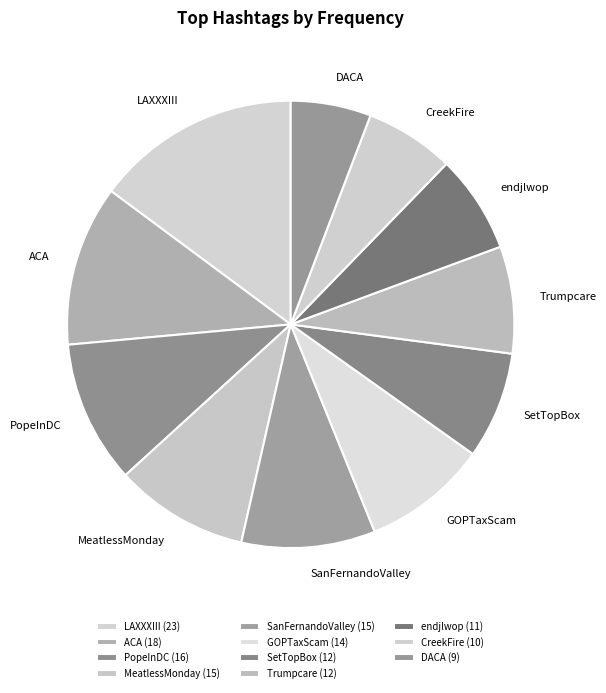

Is the sum of PopeInDC and SanFernandoValley greater than half?

No